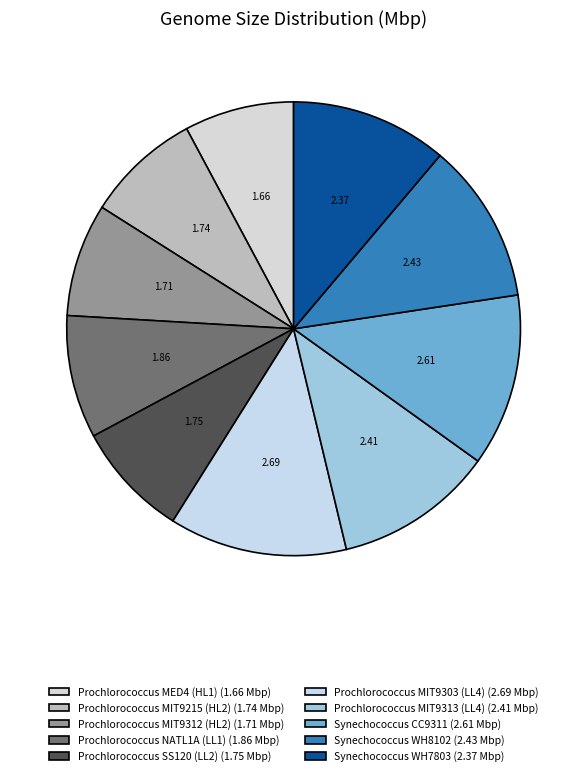

What percentage is the Prochlorococcus MIT9303 (LL4) slice, to the nearest percent?

13%